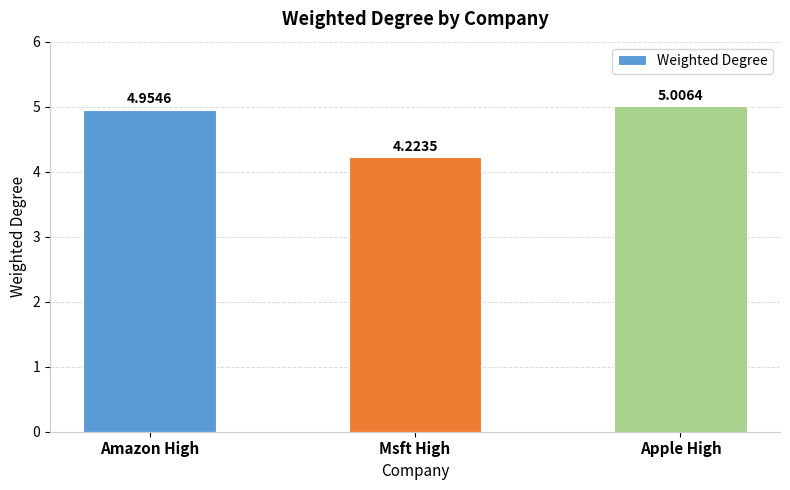

Which category has the highest value across all series?

Apple High